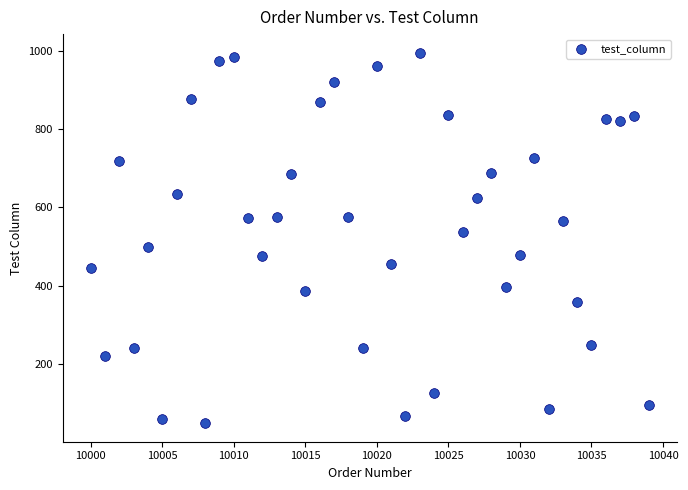

What is the range of X values (max minus min)?

39